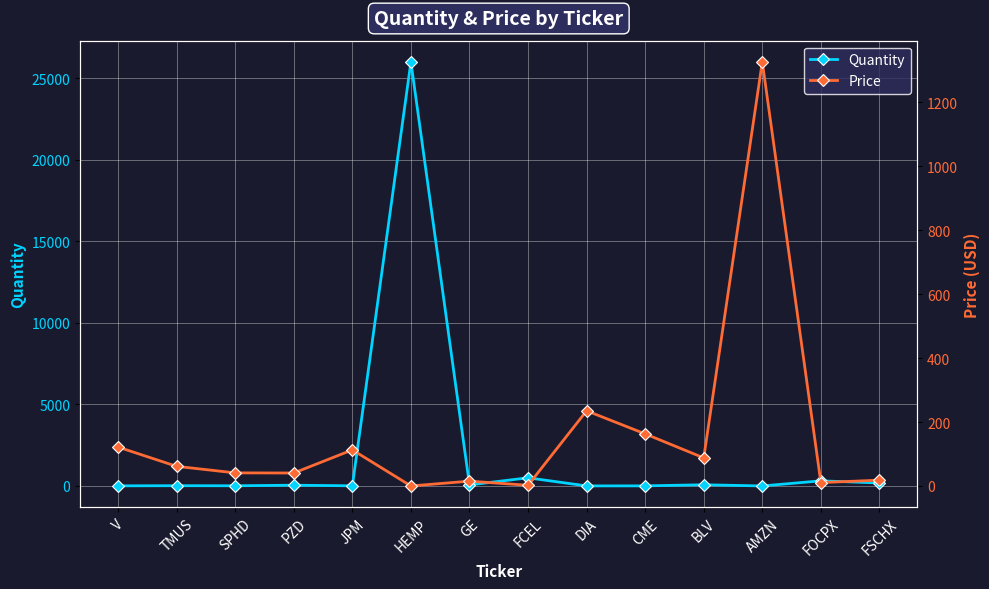

Between PZD and V, which is larger?

PZD